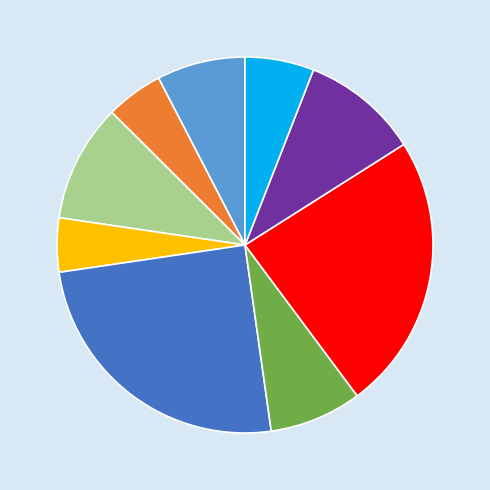

Is there a majority slice in this chart?

No